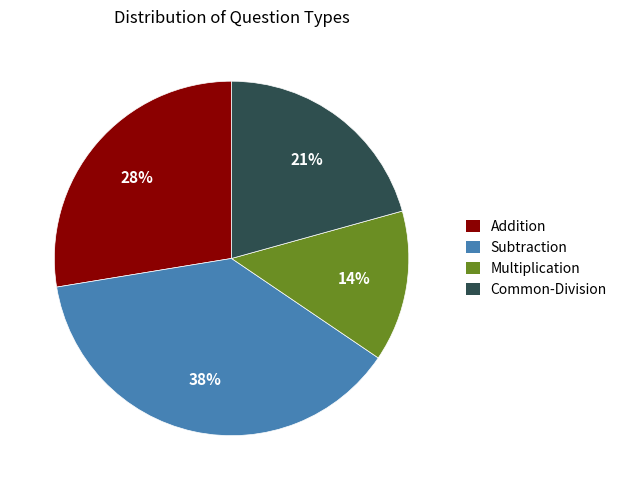

Does any single category account for the majority?

No